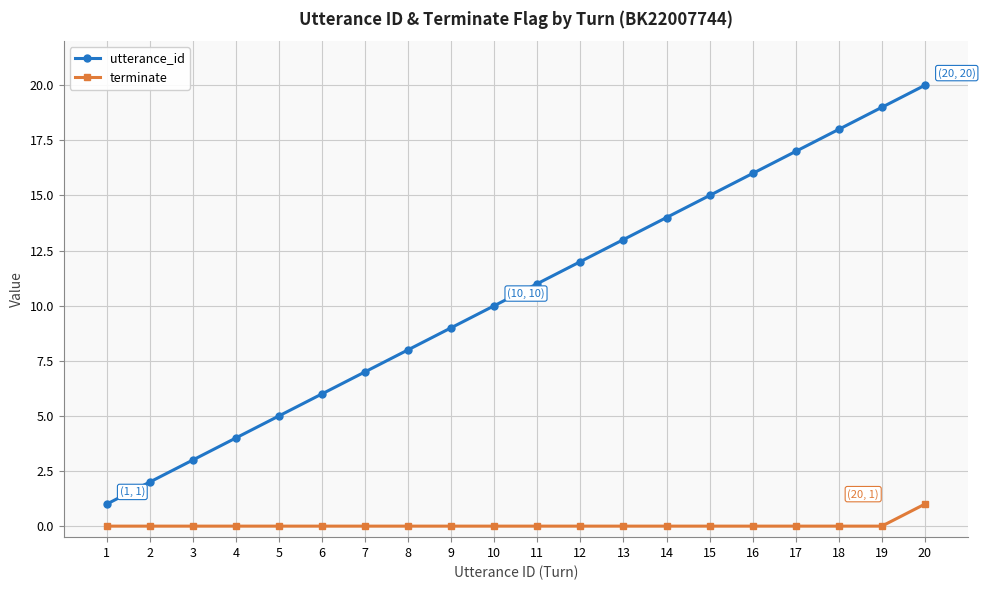

List the series in order of their peak value, highest first.

utterance_id, terminate